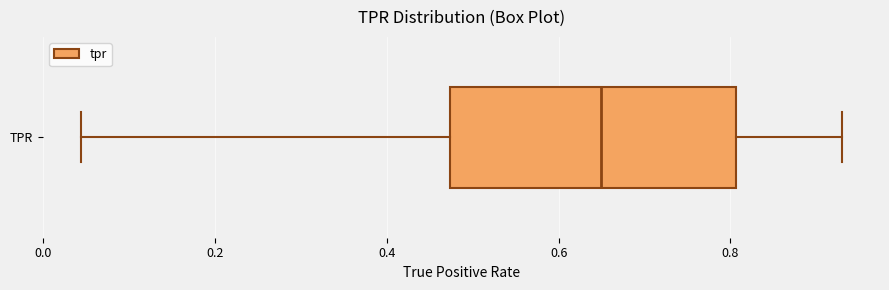

Transcribe this box plot: give where the median line is, the range the box spans, and where the two whiskers end, as read against the x-axis. The values are not printed on the chart, so give them approximately, as read against the axis.

median 0.64, box 0.48 to 0.80, whiskers 0.04 to 0.92